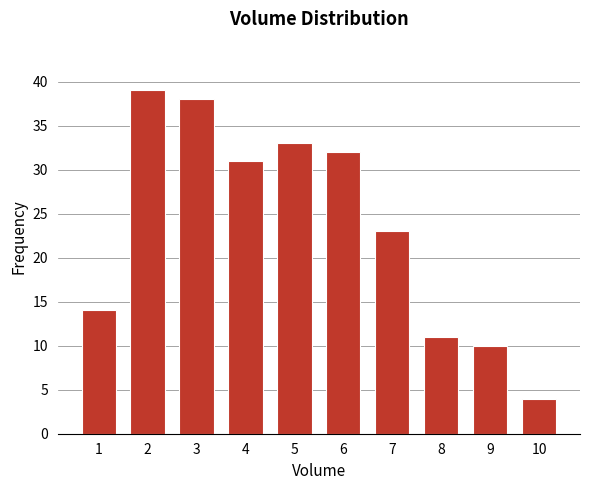

Reading left to right, what are all the values shown in this chart?

1=14	2=39	3=38	4=31	5=33	6=32	7=23	8=11	9=10	10=4